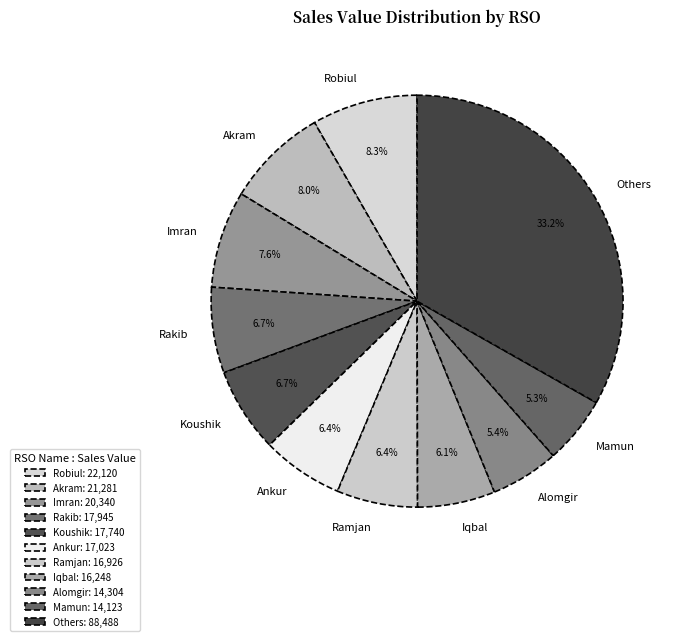

Is there a majority slice in this chart?

No